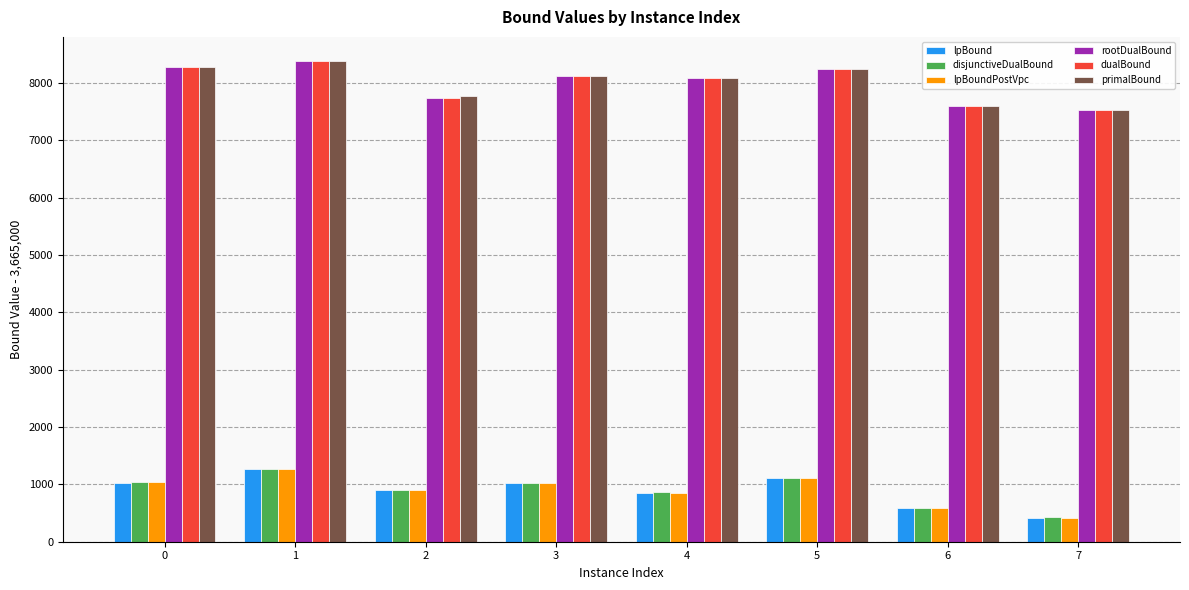

At how many categories does at least one series exceed 3301?

8